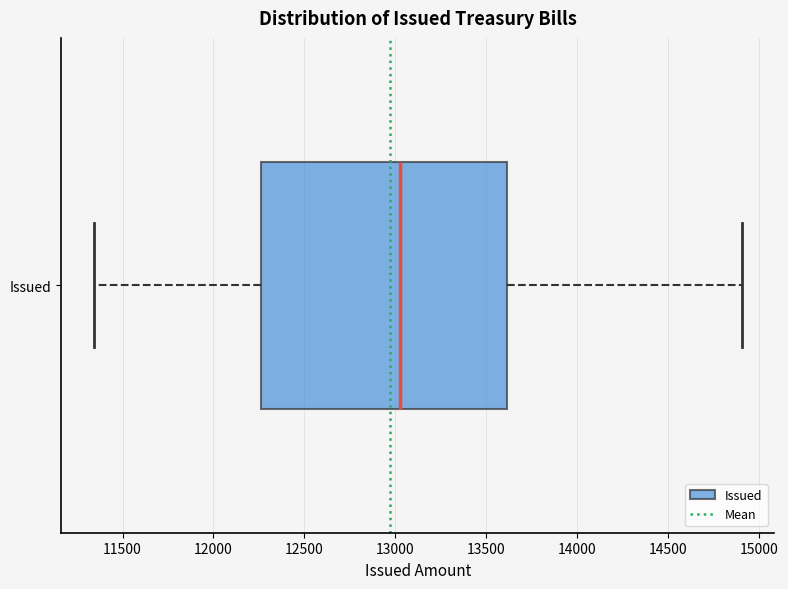

Transcribe this box plot: give where the median line is, the range the box spans, and where the two whiskers end, as read against the x-axis. The values are not printed on the chart, so give them approximately, as read against the axis.

median 13050, box 12250 to 13600, whiskers 11350 to 14900